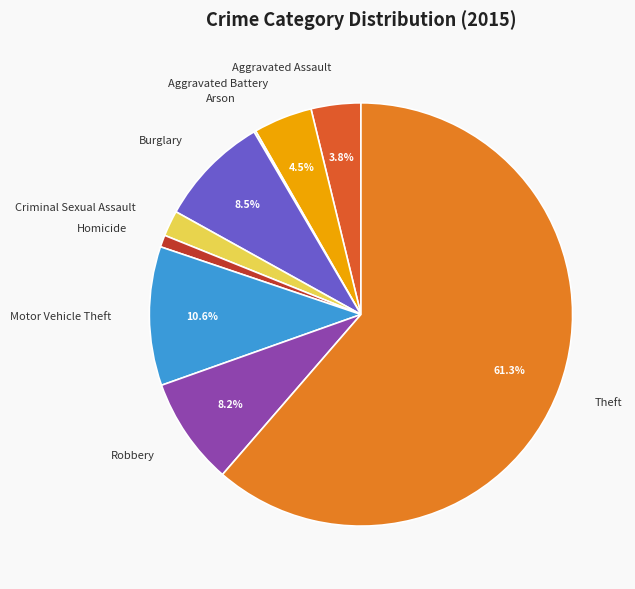

What percentage is NOT represented by Robbery?

91.8%